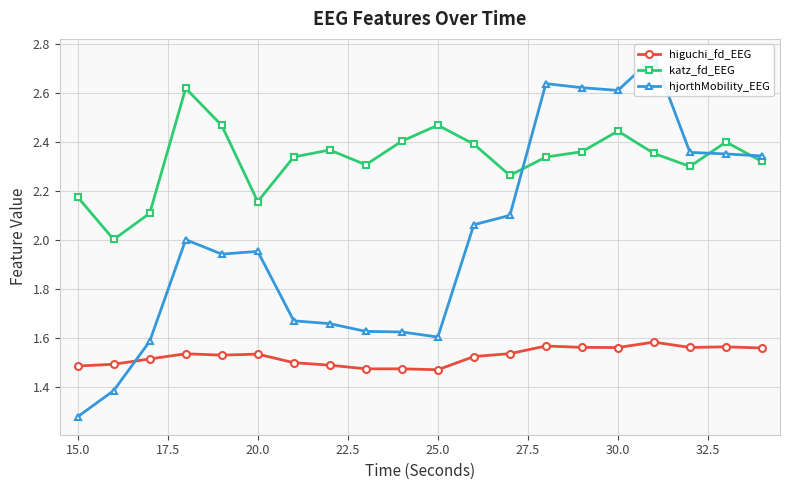

What is the lowest value of the higuchi_fd_EEG series?

1.5